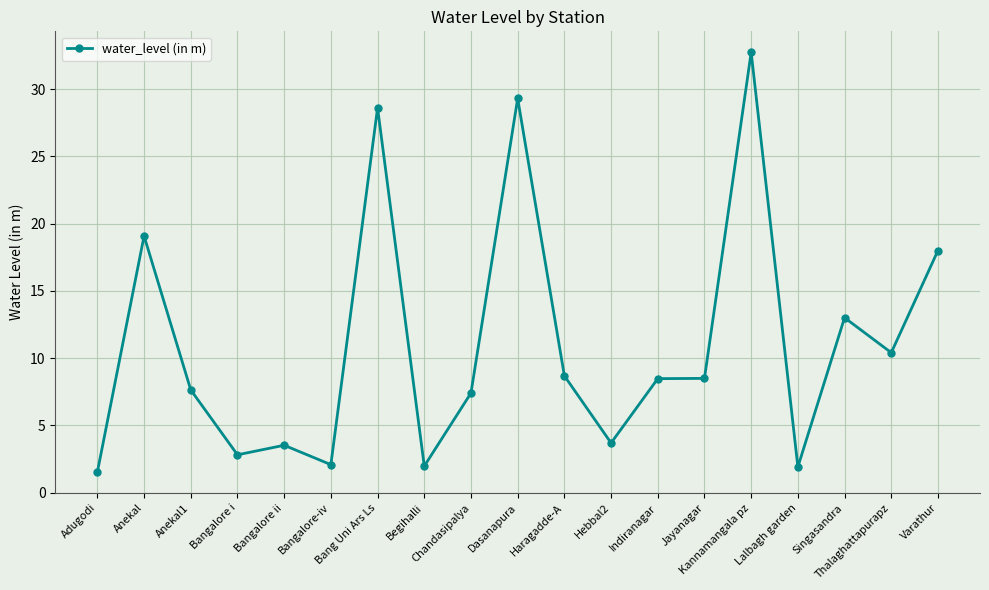

What is the label of the 1st point from the left?

Adugodi